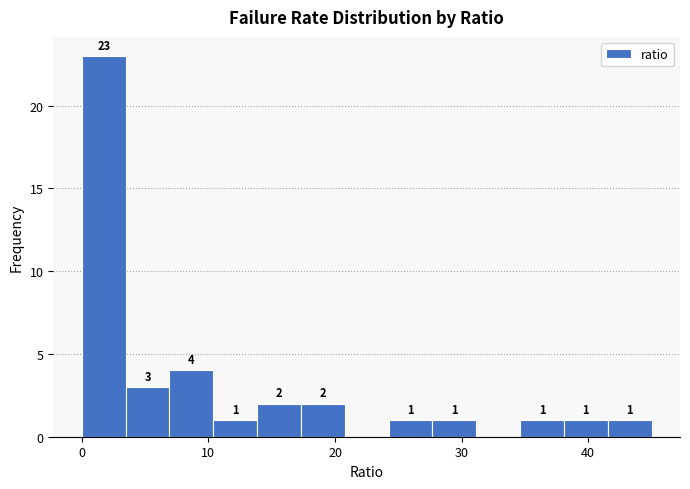

Around what value on the x-axis is the tallest bar? Give the approximate position of its centre, as read against the axis.

2